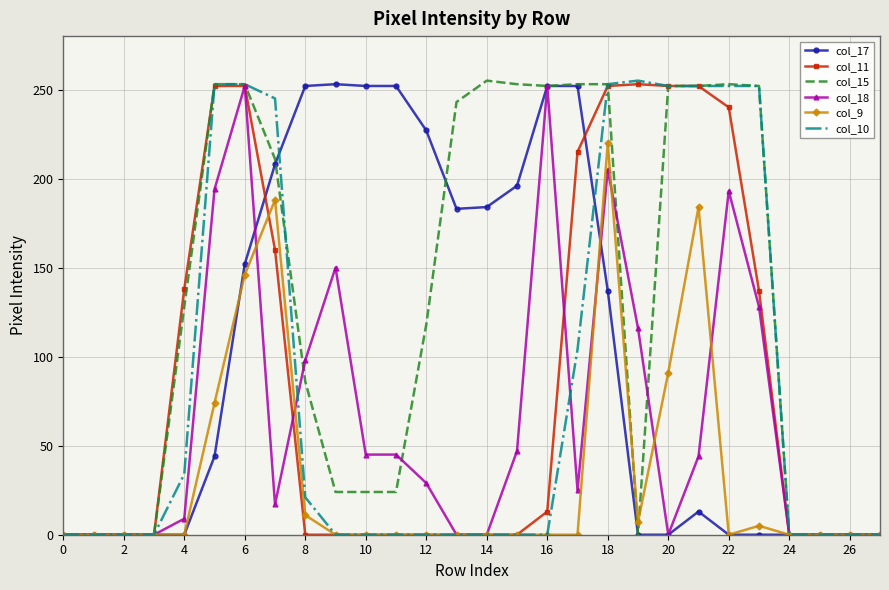

Which series has the largest total across all categories?

col_15